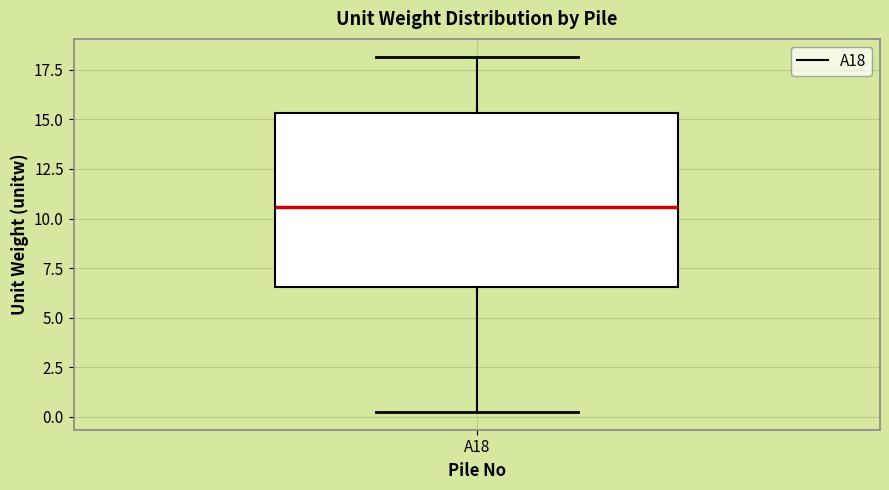

Read this box plot against the y-axis: the position of the median line, the range covered by the box, and the ends of both whiskers. The values are not printed on the chart, so give them approximately, as read against the axis.

median 10.5, box 6.5 to 15.5, whiskers 0.0 to 18.0